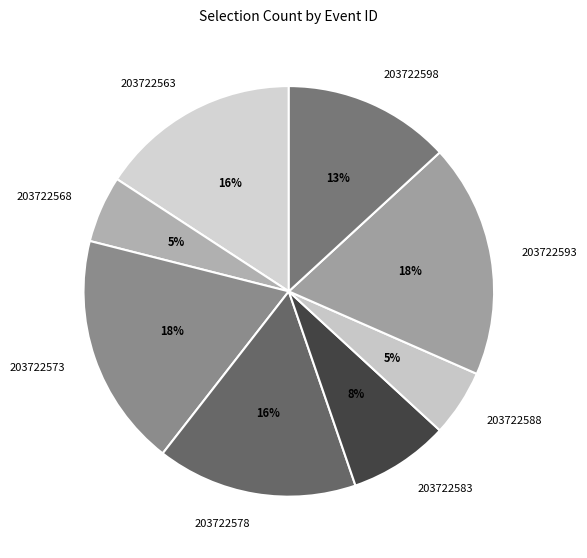

How many segments does this pie chart have?

8